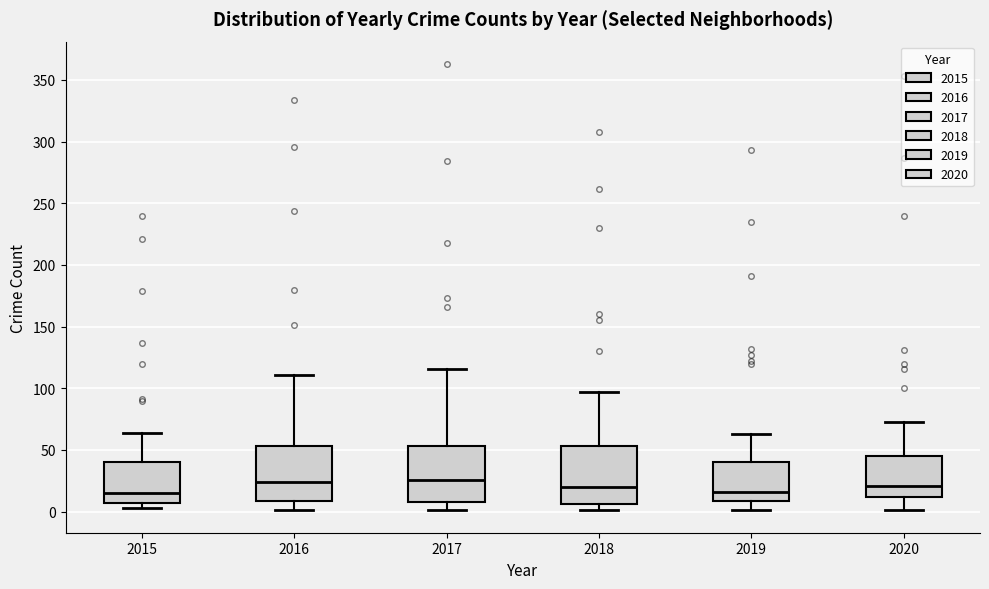

Reading left to right, read every box against the y-axis: the position of its median line, the range the box covers, and the ends of its whiskers. The values are not printed on the chart, so give them approximately, as read against the axis.

2015: median 15, box 5 to 40, whiskers 5 (just below the box's lower edge) to 65
2016: median 25, box 10 to 55, whiskers 0 to 110
2017: median 25, box 10 to 55, whiskers 0 to 115
2018: median 20, box 5 to 55, whiskers 0 to 95
2019: median 15, box 10 to 40, whiskers 0 to 65
2020: median 20, box 10 to 45, whiskers 0 to 75